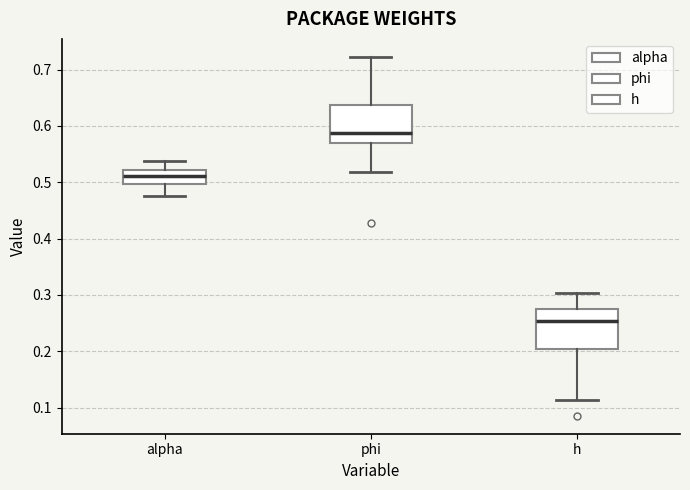

Which box's median line is the lowest?

h